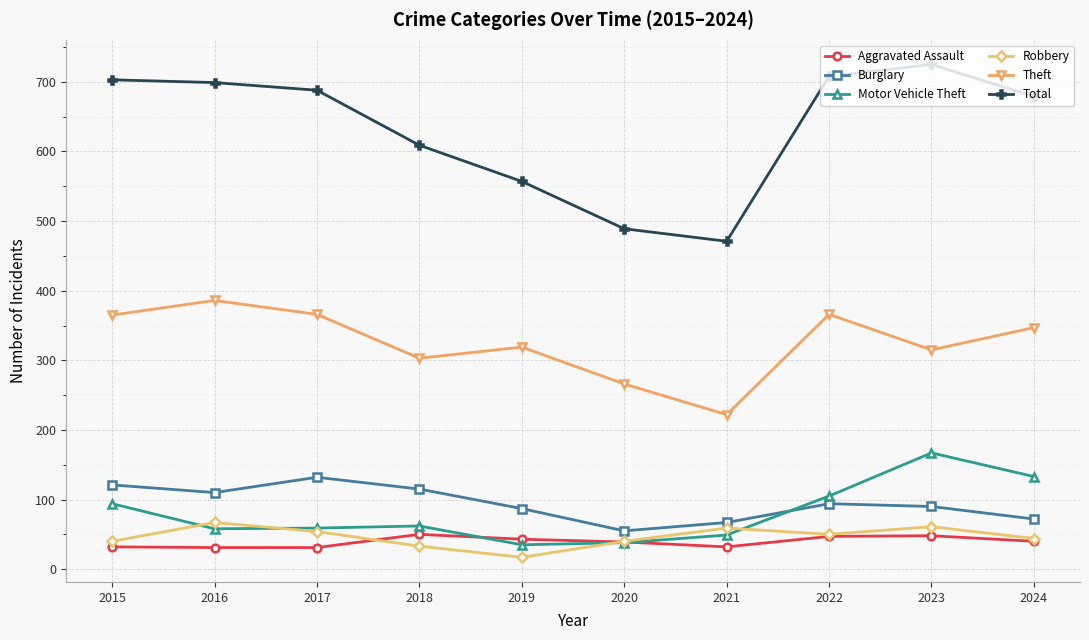

True or false: Robbery has more than 0 points higher than both neighbors.

True